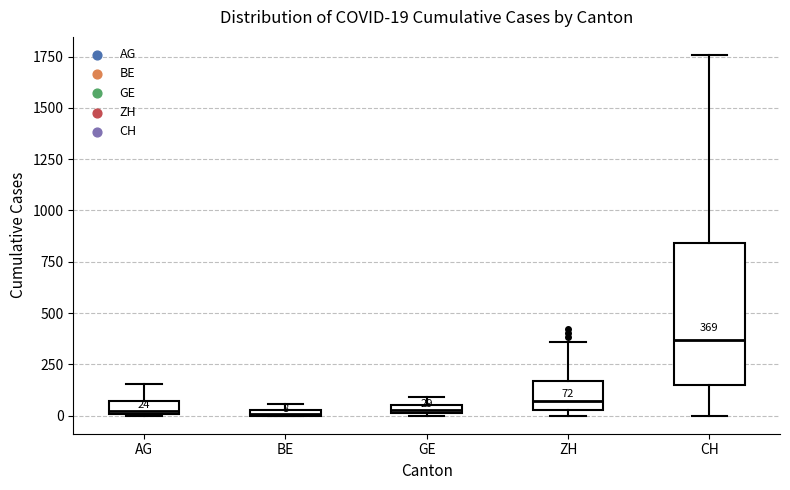

Comparing the boxes themselves (not the whiskers), which one is the tallest?

CH